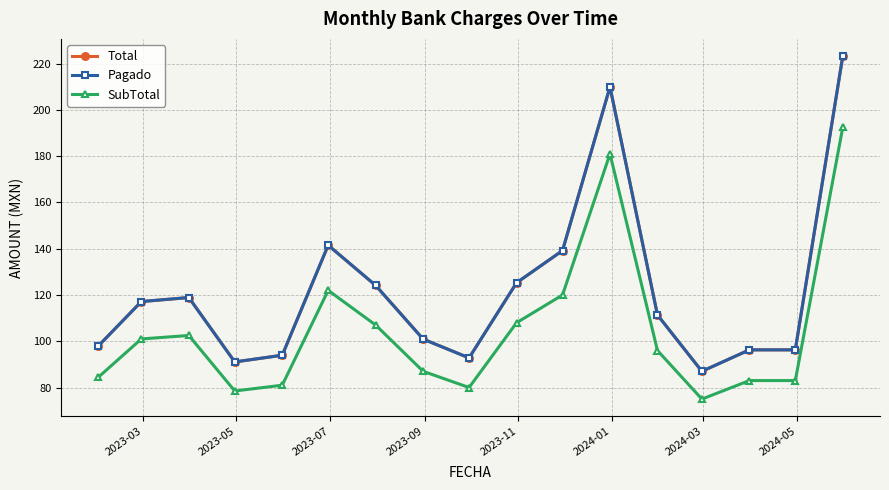

Is this an area chart (filled region under the line)?

No